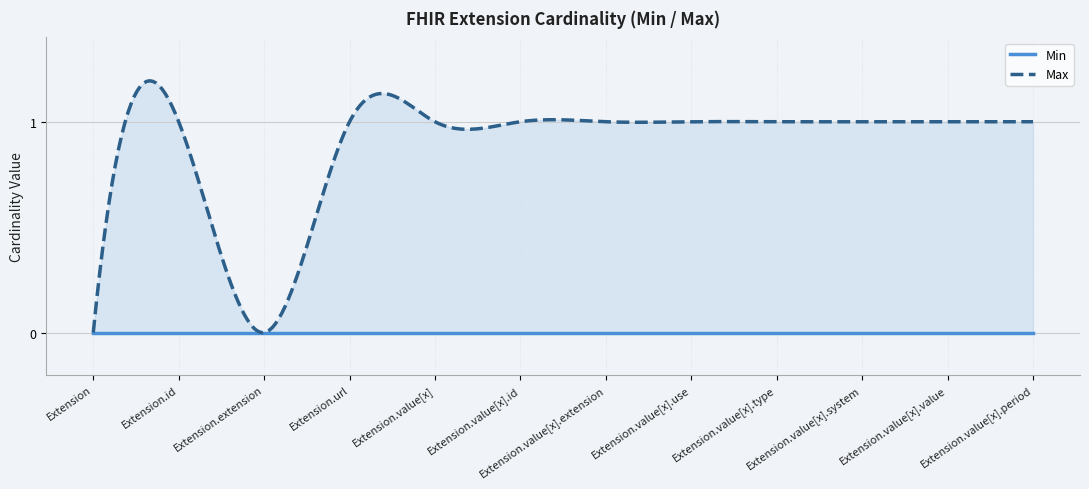

How many interior local valleys does the Max series have?

1